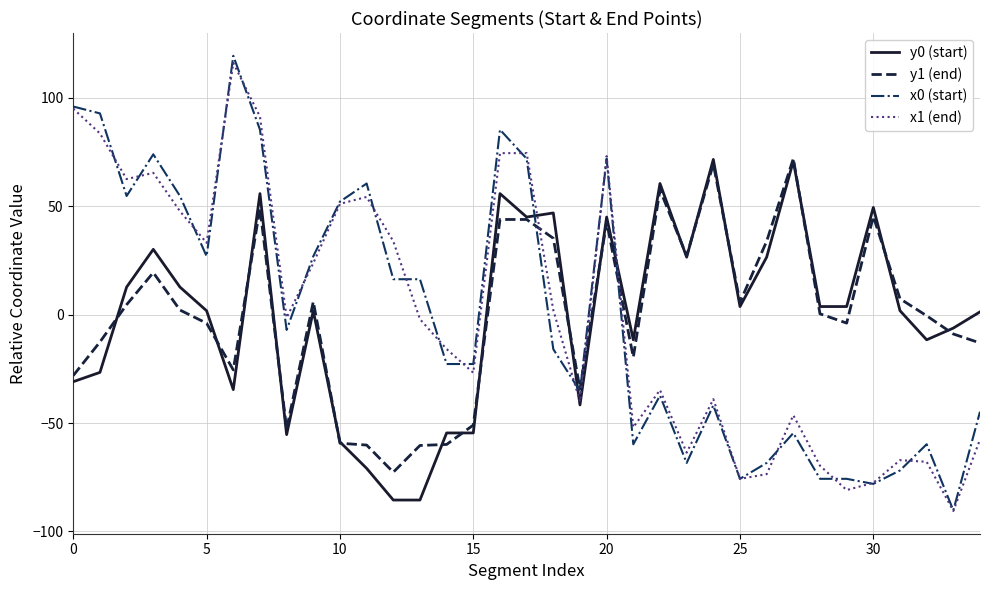

What are all the series names shown in the legend?

y0 (start), y1 (end), x0 (start), x1 (end)